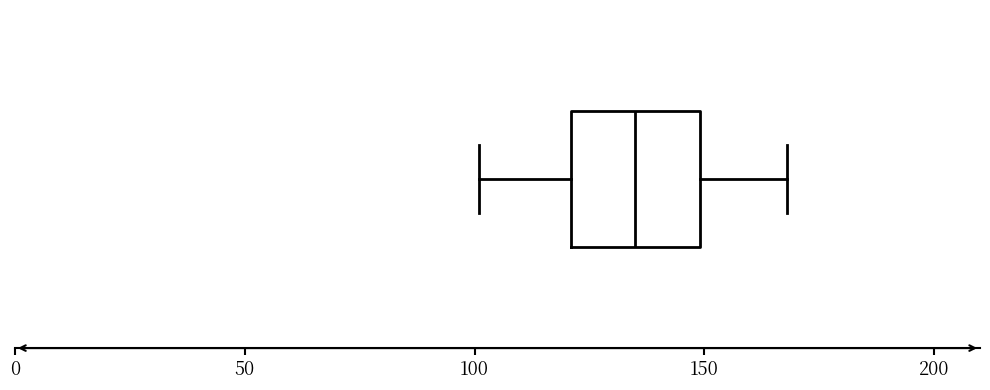

Transcribe this box plot: give where the median line is, the range the box spans, and where the two whiskers end, as read against the x-axis. The values are not printed on the chart, so give them approximately, as read against the axis.

median 135, box 120 to 150, whiskers 100 to 170